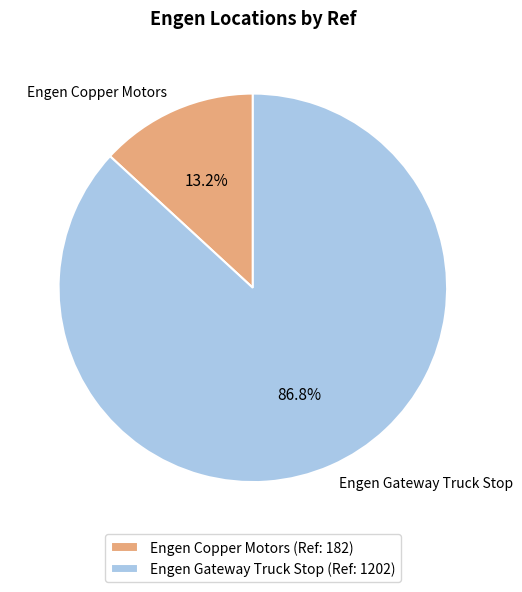

Is there a majority slice in this chart?

Yes